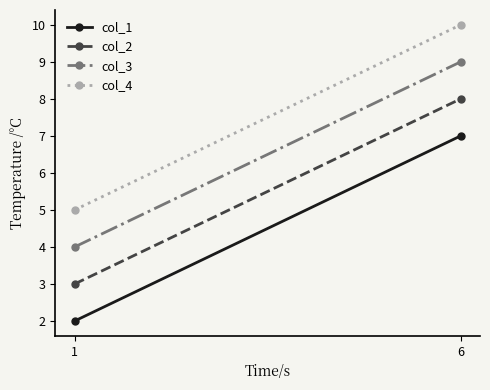

Rank the categories by col_1 value from lowest to highest.

1, 6